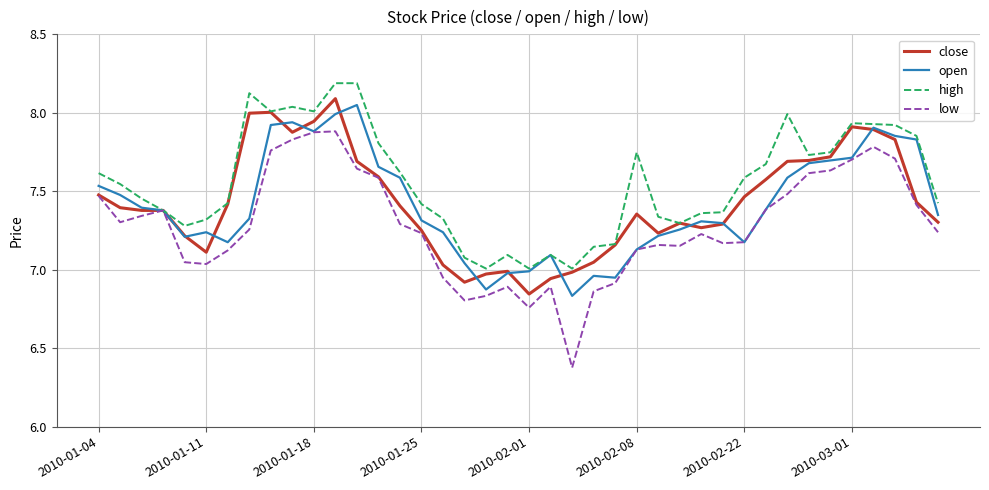

What is the difference between the maximum and minimum values in the low series?

1.5